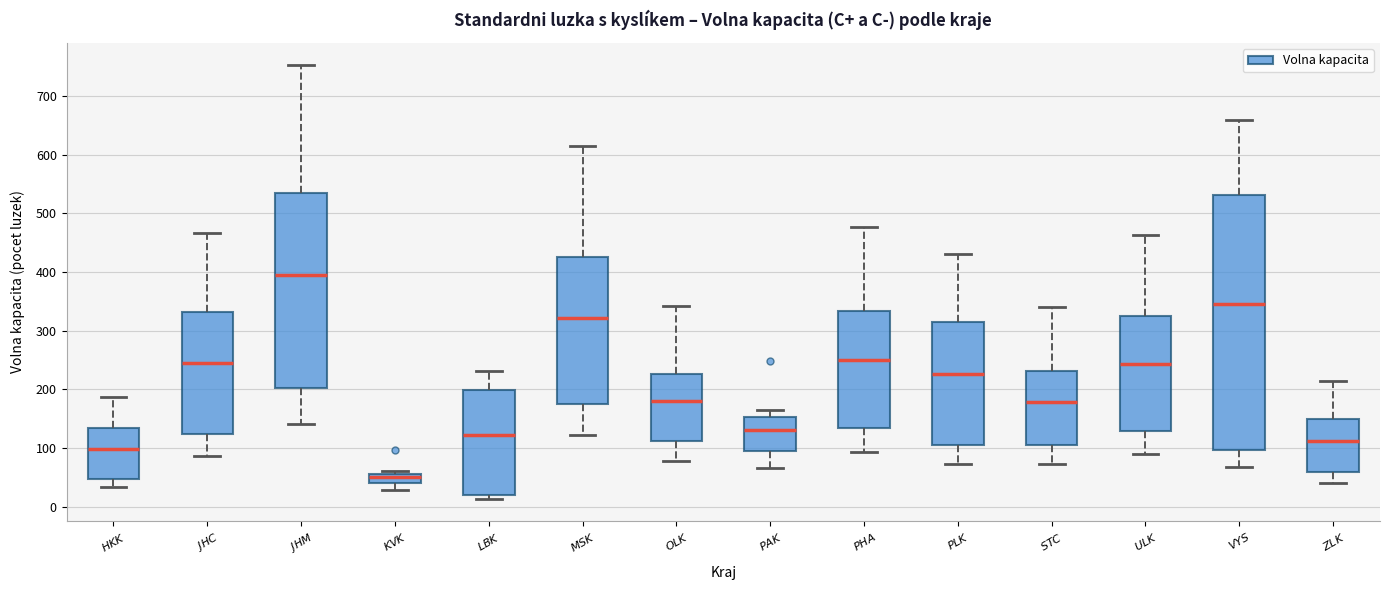

Which box's median line is the lowest?

$KVK$